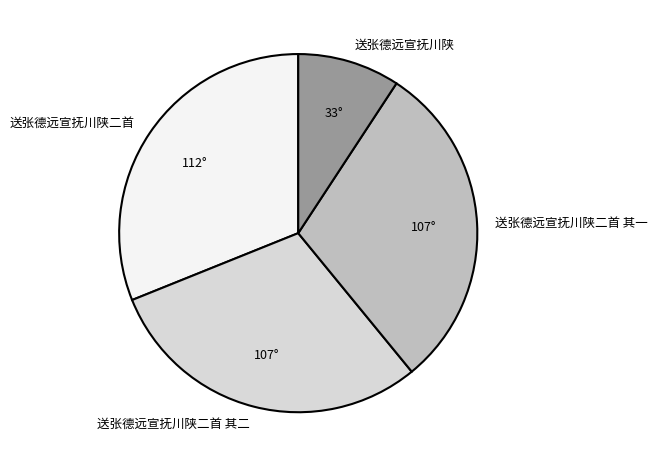

Which category has the smallest portion of the pie?

送张德远宣抚川陕